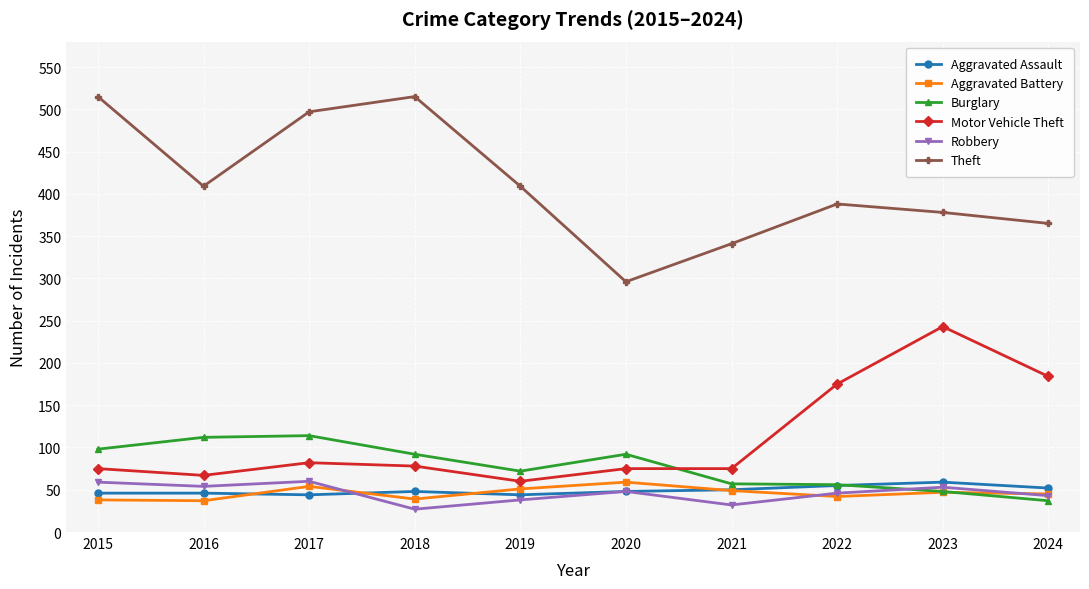

What is the greatest value displayed?

515